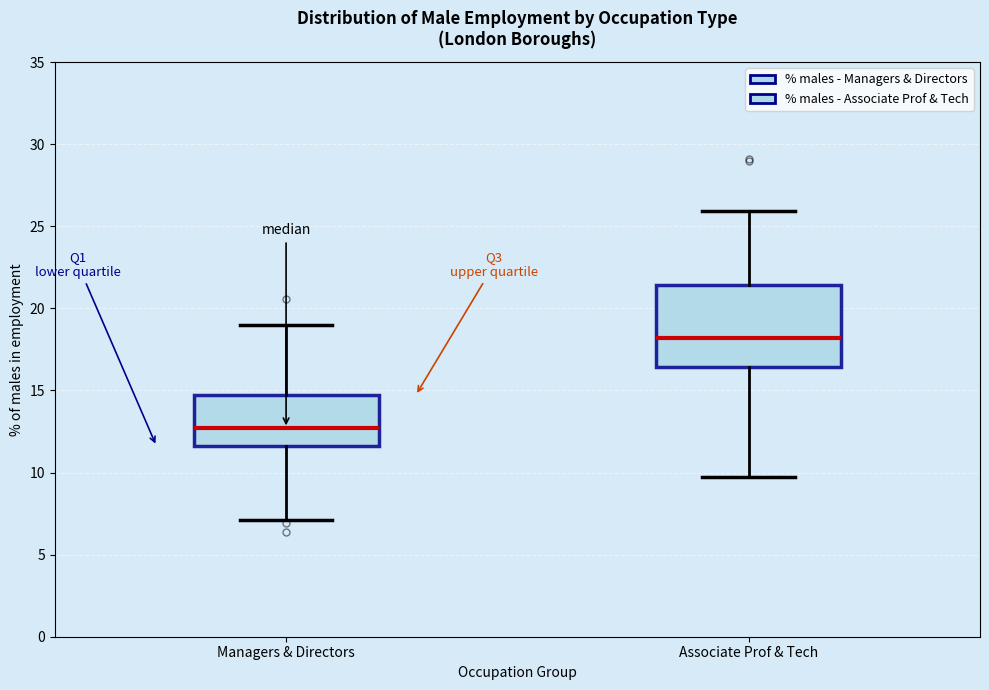

Reading left to right, transcribe this box plot: for each box, give where its median line is, the range the box spans, and where its two whiskers end, as read against the y-axis. The values are not printed on the chart, so give them approximately, as read against the axis.

Managers & Directors: median 12.5, box 11.5 to 14.5, whiskers 7.0 to 19.0
Associate Prof & Tech: median 18.0, box 16.5 to 21.5, whiskers 9.5 to 26.0